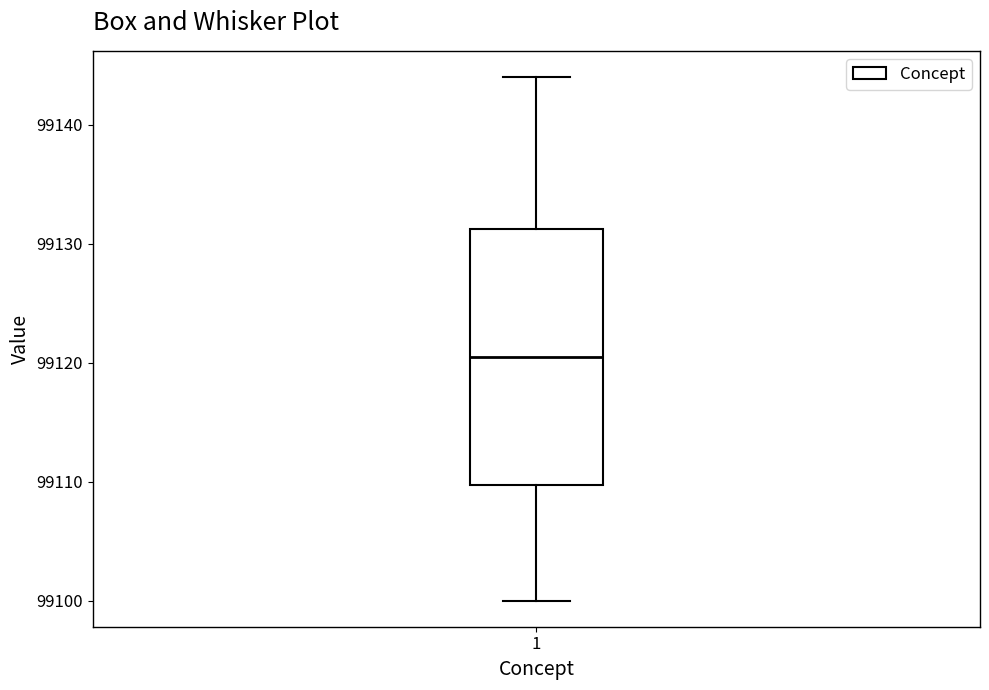

Transcribe this box plot: give where the median line is, the range the box spans, and where the two whiskers end, as read against the y-axis. The values are not printed on the chart, so give them approximately, as read against the axis.

median 99121, box 99110 to 99131, whiskers 99100 to 99144